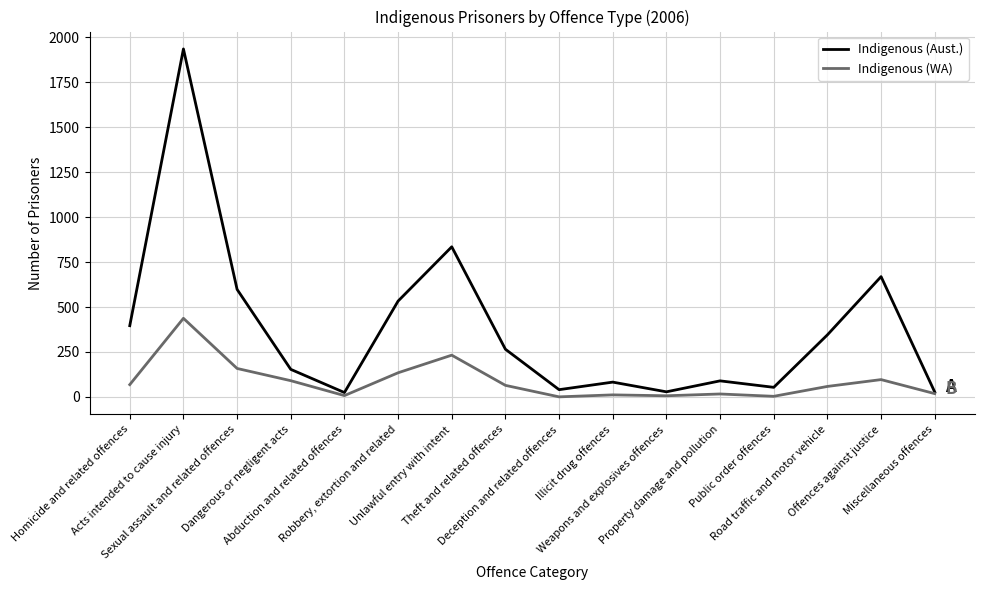

At which label does Indigenous (WA) first exceed 64?

Homicide and related offences